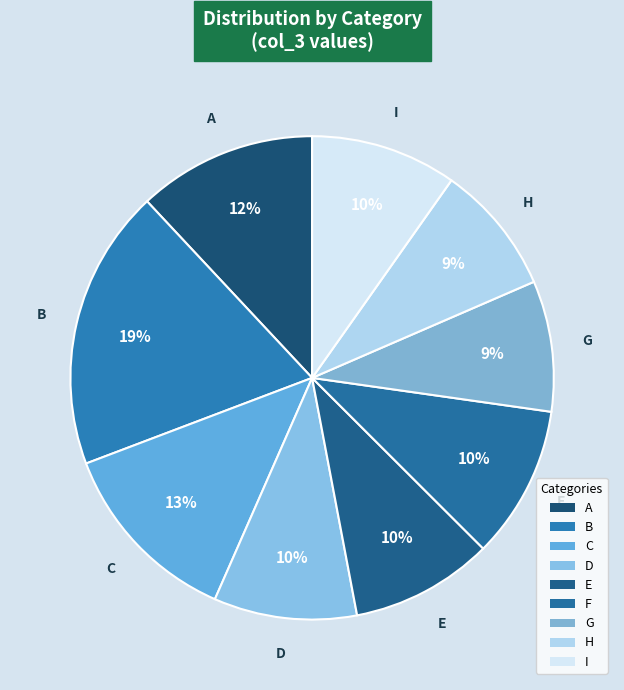

Is C the majority of the pie?

No